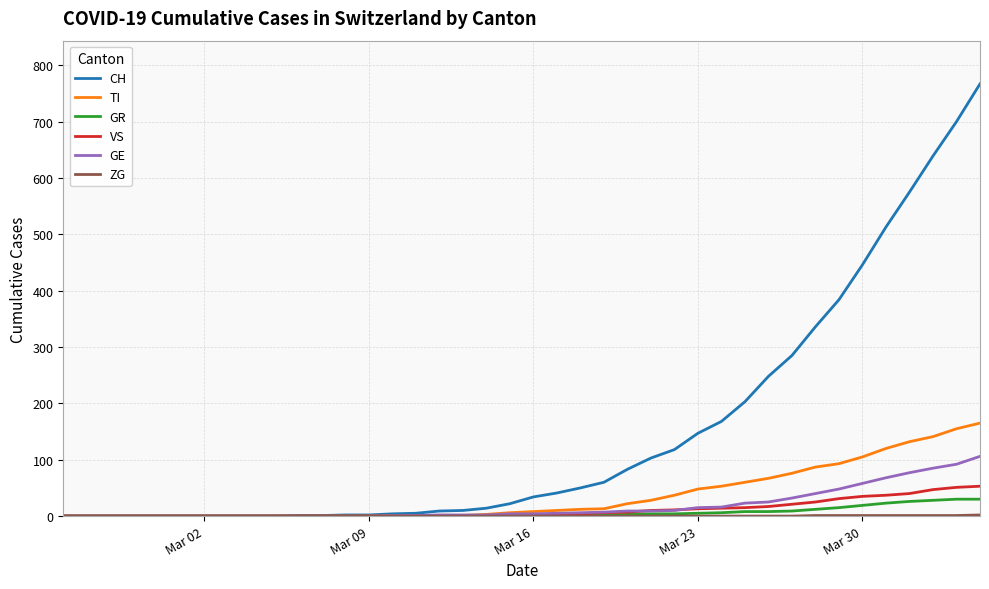

Which series has the largest total across all categories?

CH